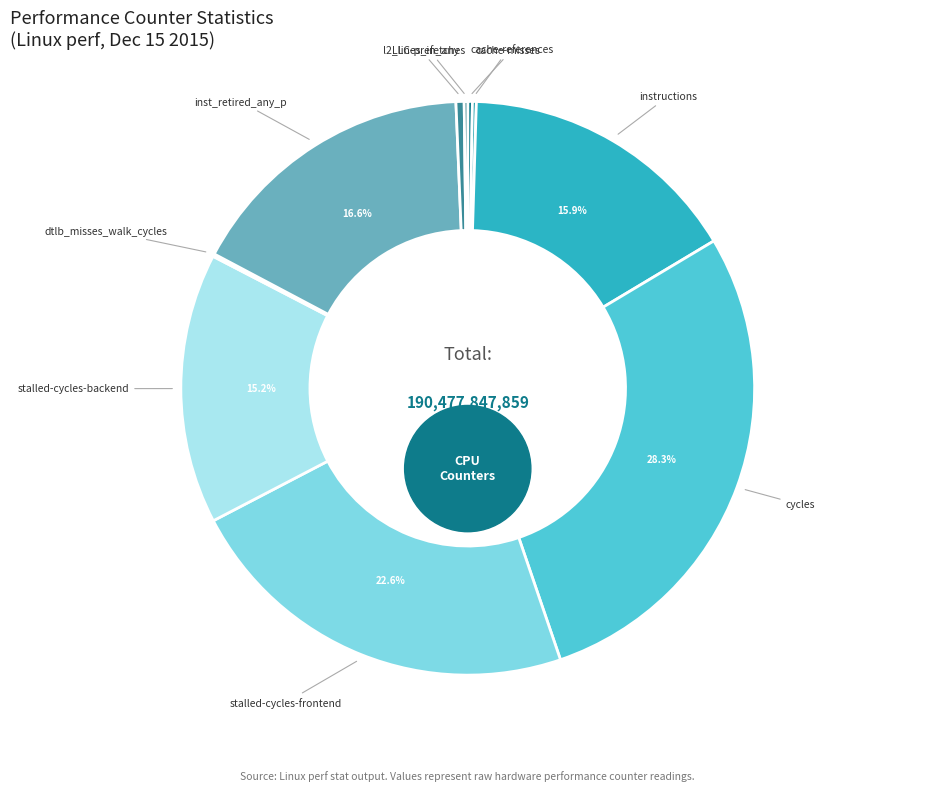

What percentage is NOT represented by cache-references?

99.7%